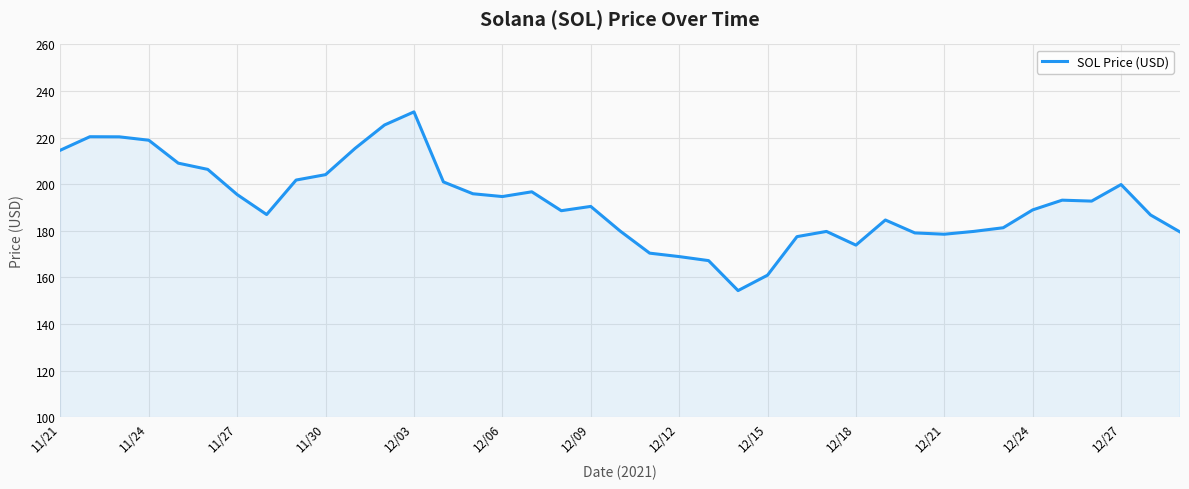

What is the maximum value shown in the chart?

231.0